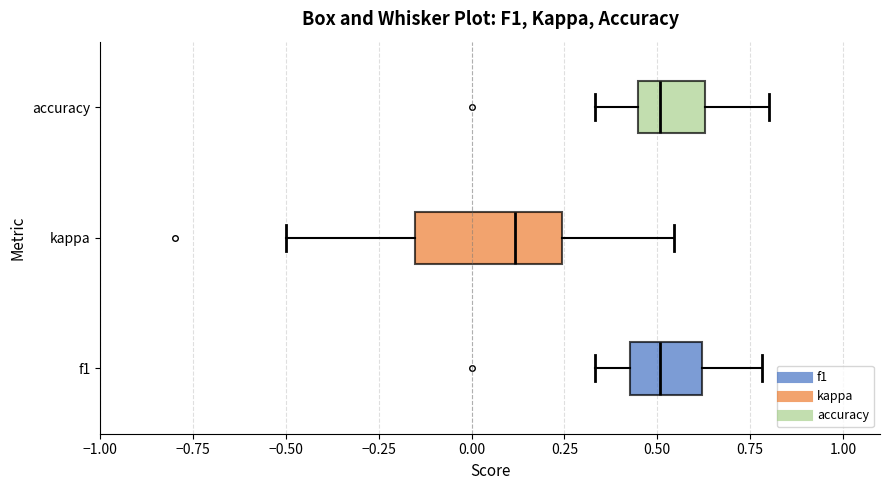

Comparing the boxes themselves (not the whiskers), which one is the widest?

kappa